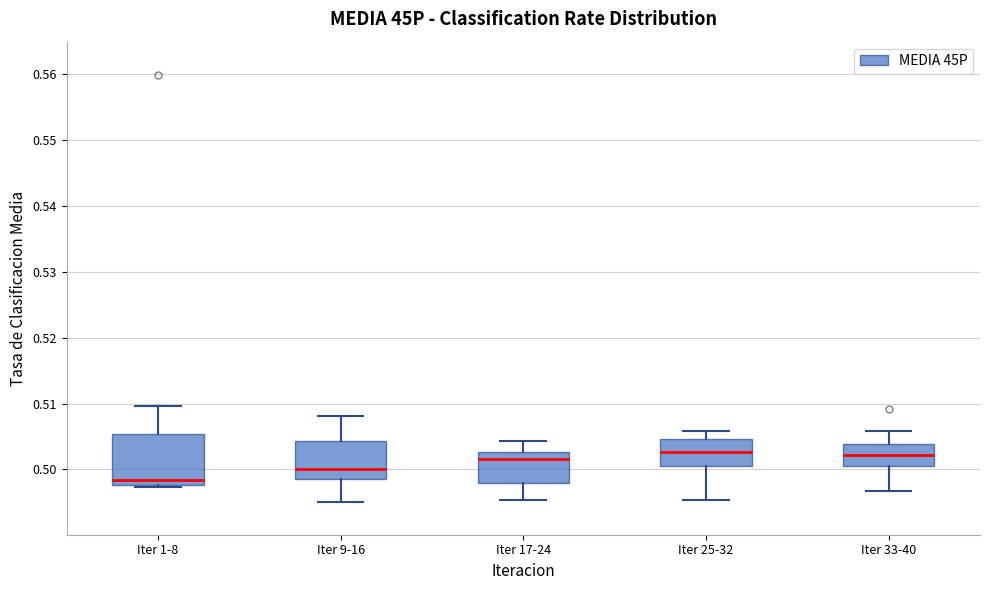

Where does the upper whisker of the box for Iter 25-32 end on the y-axis? The values are not printed on the chart, so give them approximately, as read against the axis.

0.506